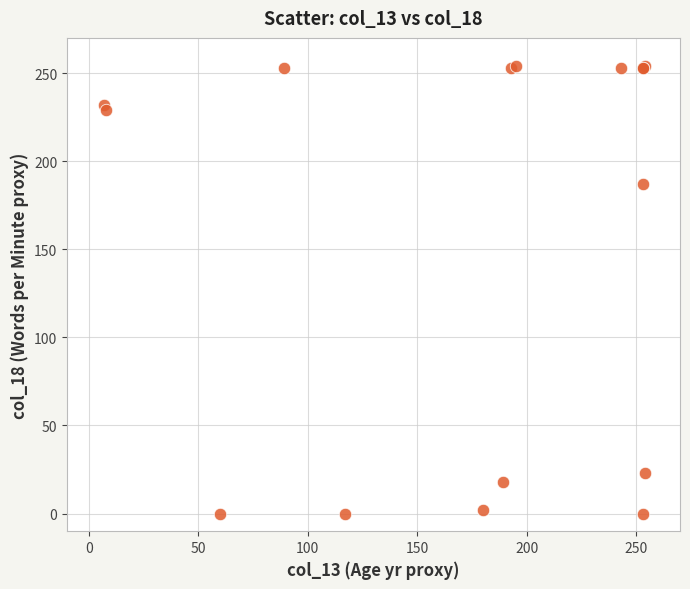

What Y value in the scatter plot is closest to 127?

187